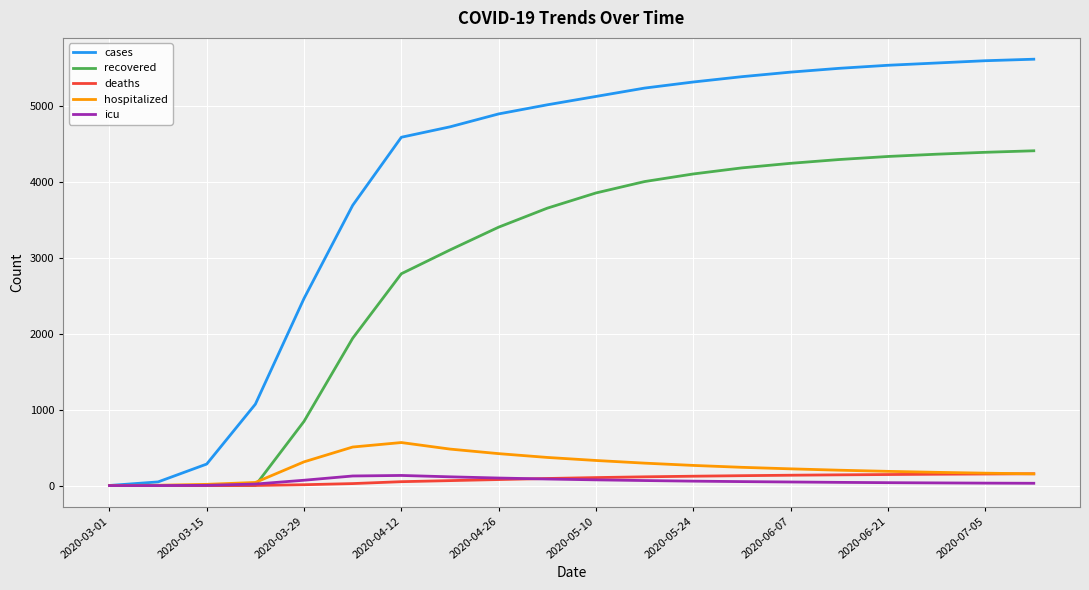

Which series has the widest spread of values?

cases